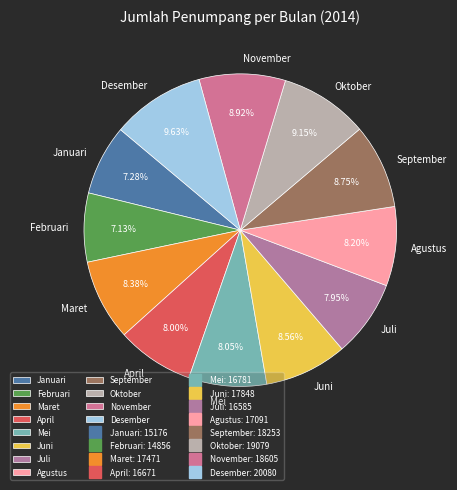

How many slices are in this pie chart?

12